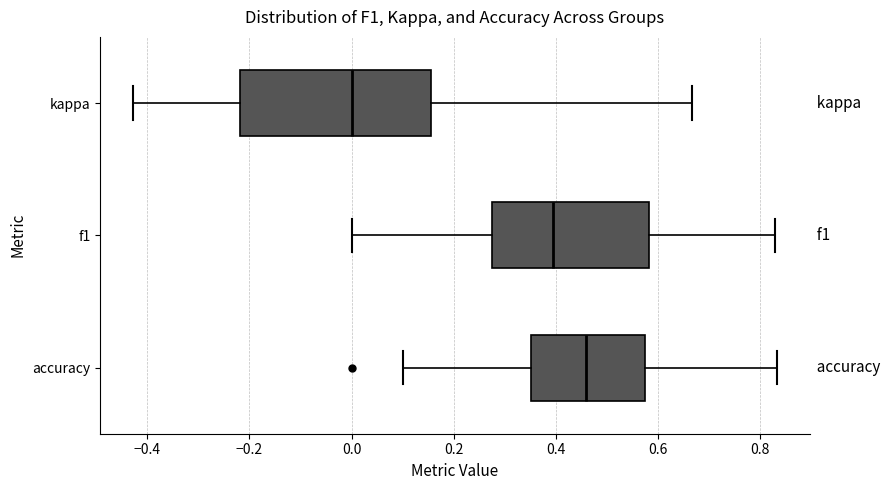

Comparing the boxes themselves (not the whiskers), which one is the widest?

kappa